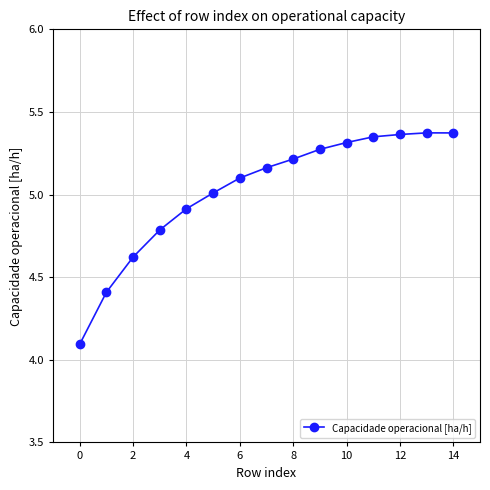

How many series are shown in this chart?

1